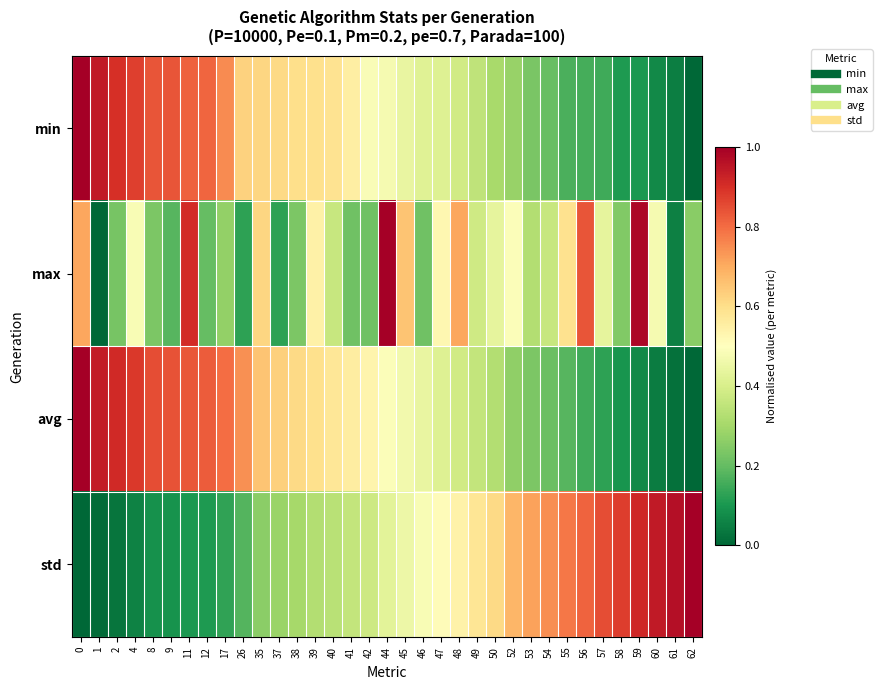

What is the spread (max minus min) of values at 57?

0.7